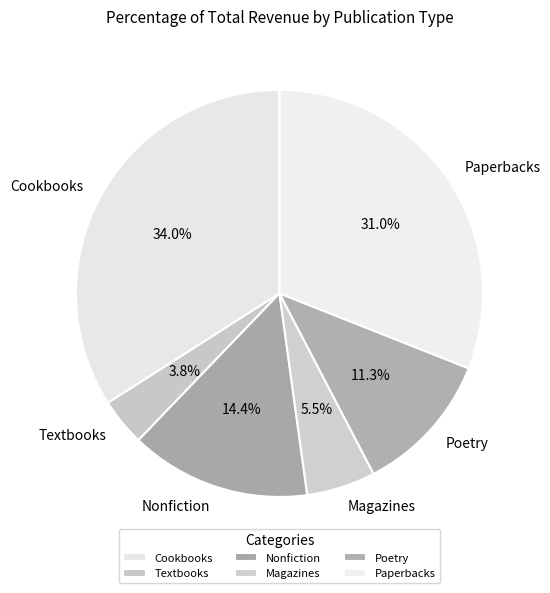

Count the number of slices in the pie.

6